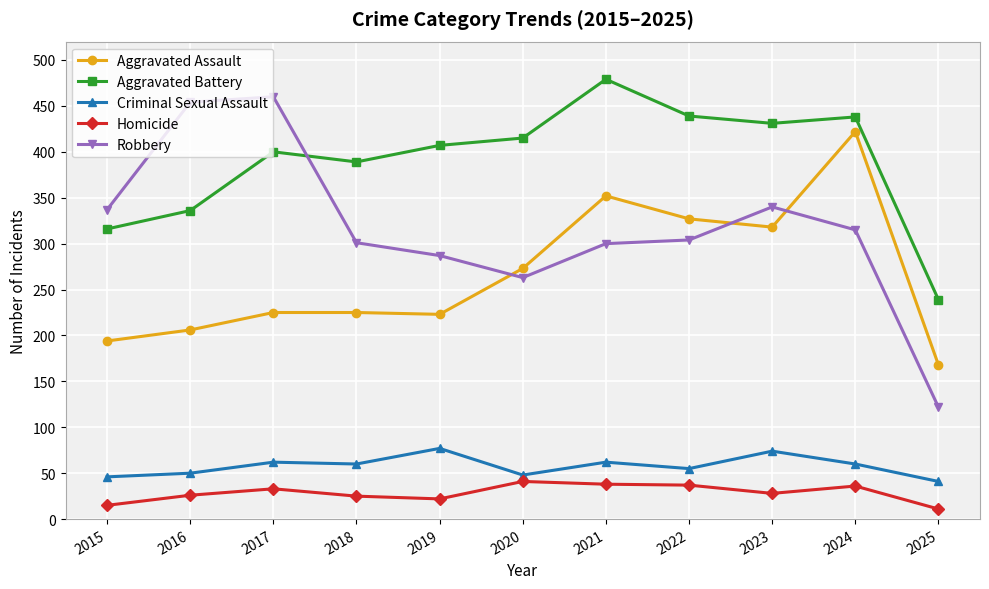

What is the difference between the Criminal Sexual Assault values at 2016 and 2020?

2